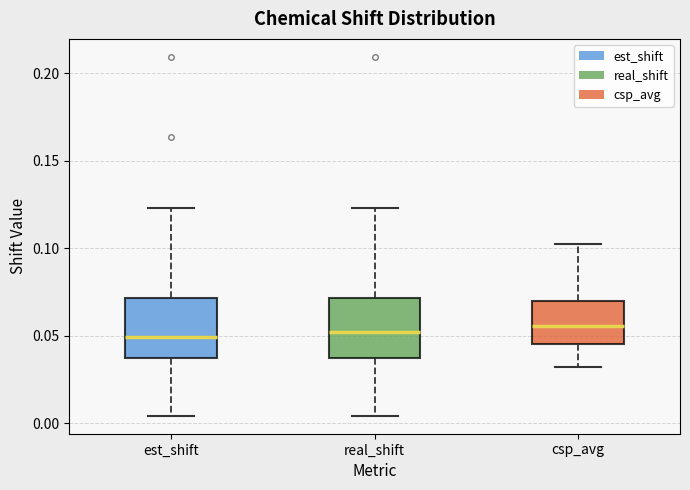

Where does the upper whisker of the box for est_shift end on the y-axis? The values are not printed on the chart, so give them approximately, as read against the axis.

0.125